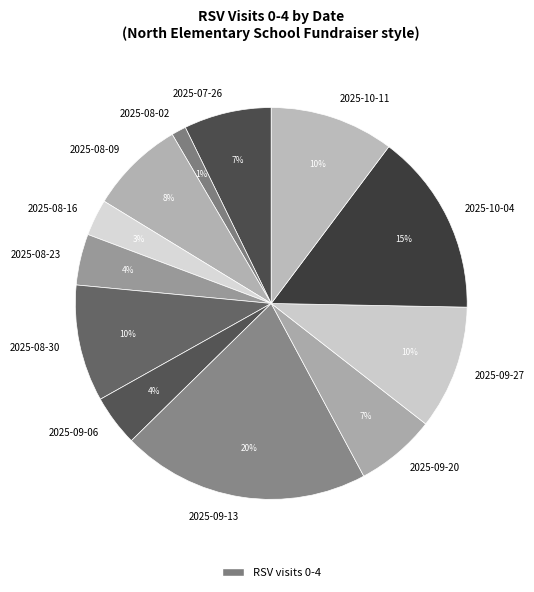

Is there a majority slice in this chart?

No